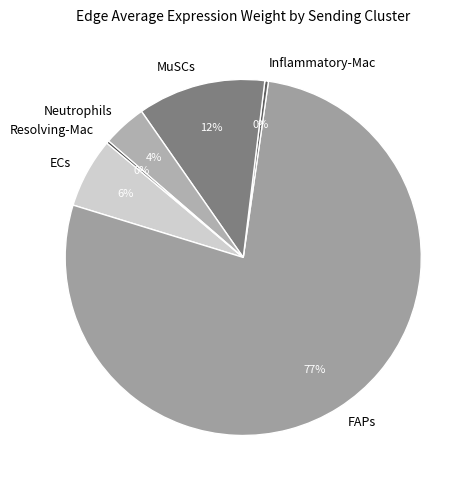

To the nearest percent, what portion does Neutrophils represent?

4%